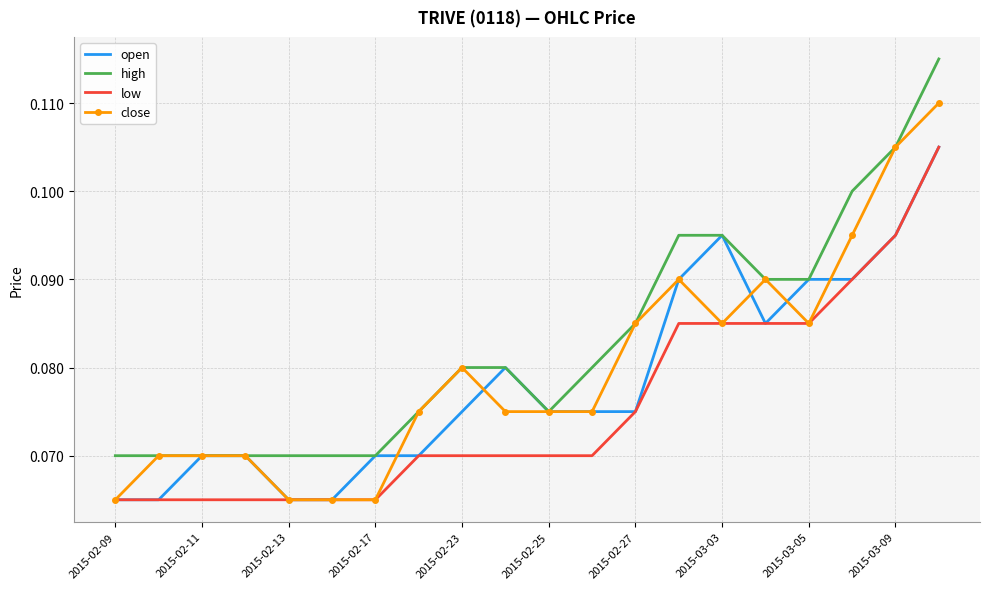

True or false: close has more than 2 interior local peaks.

True